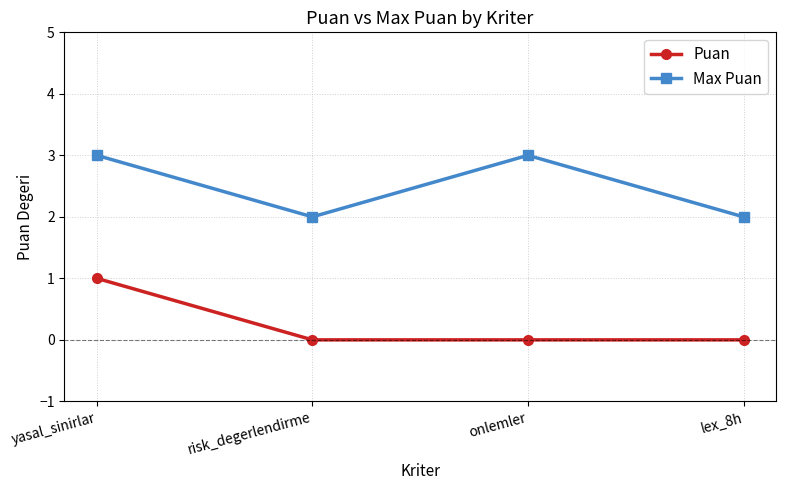

At lex_8h, list the series in order from largest to smallest.

Max Puan, Puan